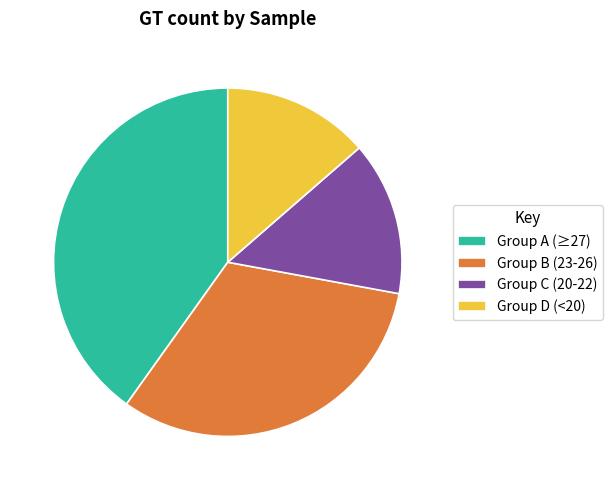

Is it true that Group C (20-22) is 24% of the pie?

False